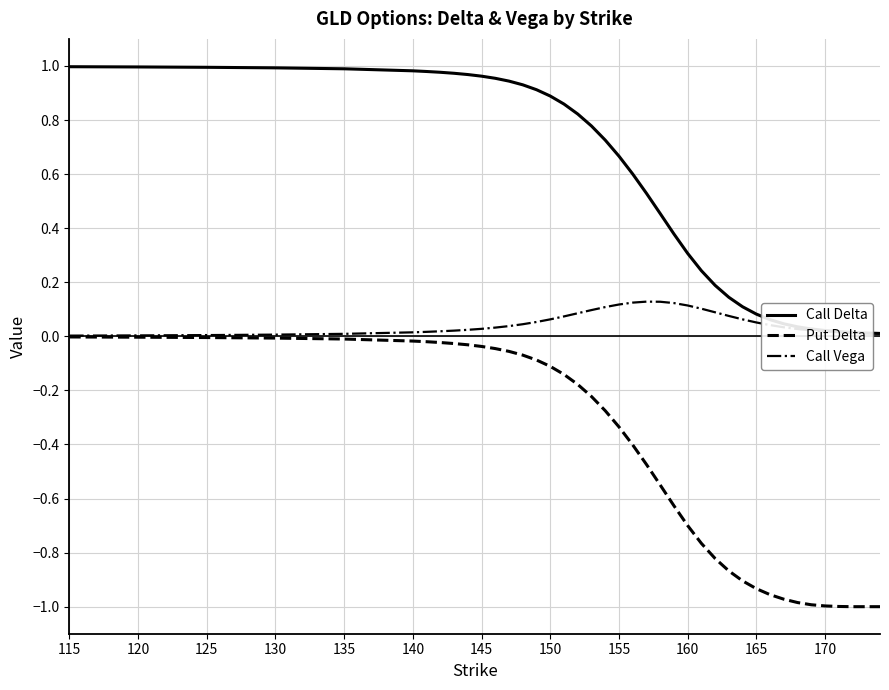

Which series has the widest spread of values?

Put Delta